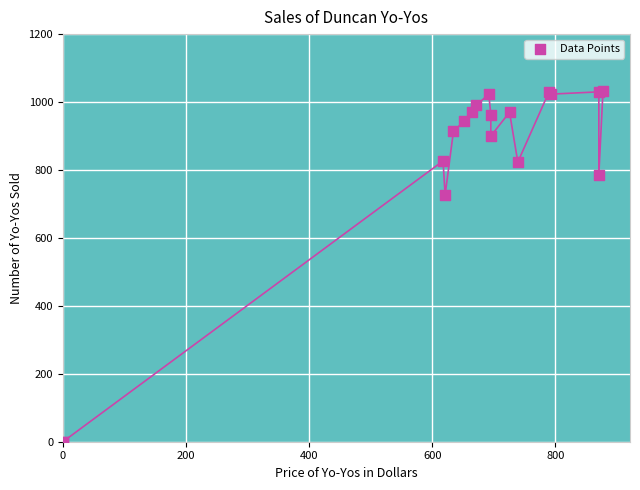

What Y value in the scatter plot is closest to 516?

726.7